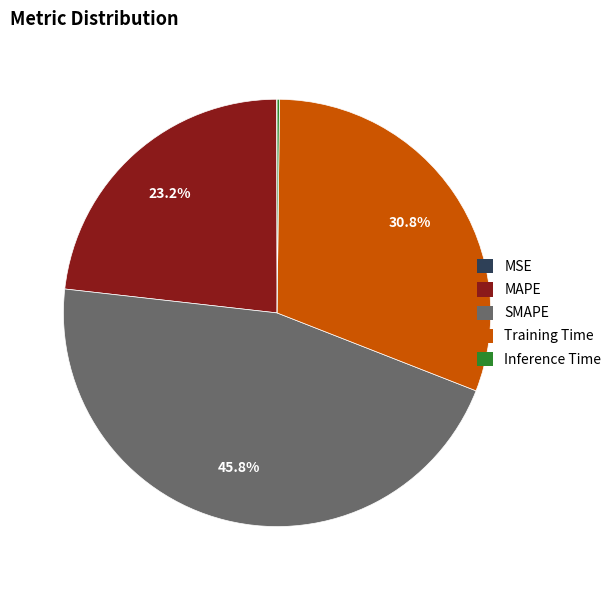

What portion of the pie excludes SMAPE?

54.2%